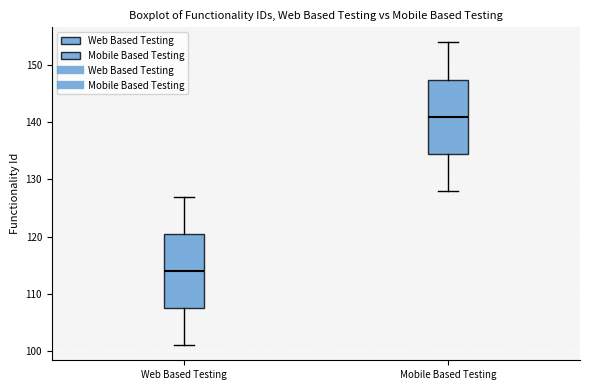

Reading left to right, read every box against the y-axis: the position of its median line, the range the box covers, and the ends of its whiskers. The values are not printed on the chart, so give them approximately, as read against the axis.

Web Based Testing: median 114, box 108 to 121, whiskers 101 to 127
Mobile Based Testing: median 141, box 135 to 148, whiskers 128 to 154